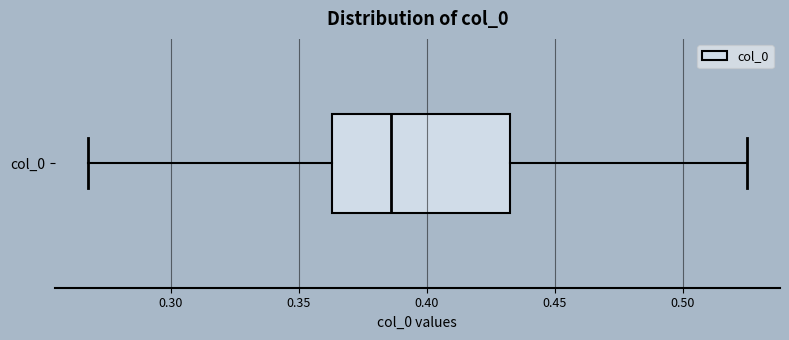

Where is the left edge of the box for col_0 on the x-axis? The values are not printed on the chart, so give them approximately, as read against the axis.

0.365